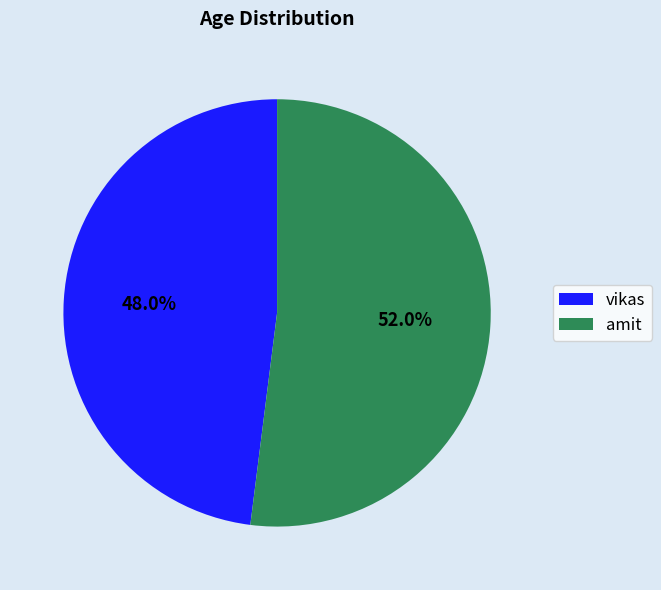

The vikas slice represents 48% of the pie. True or false?

True